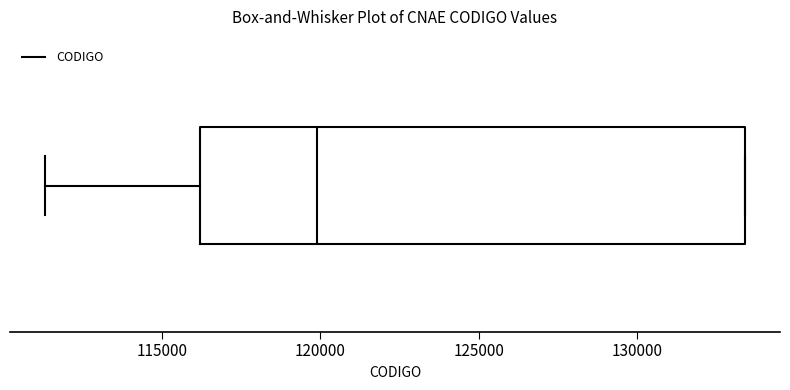

Where is the right edge of the box on the x-axis? The values are not printed on the chart, so give them approximately, as read against the axis.

133500